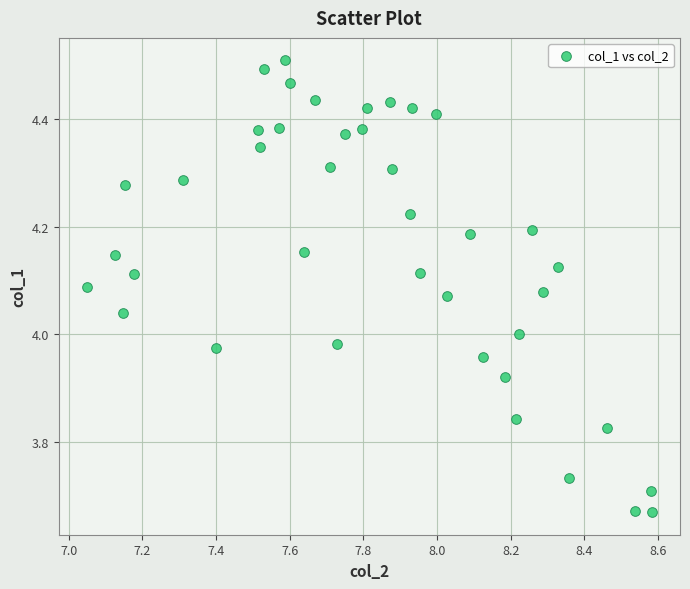

What is the range of X values (max minus min)?

1.5